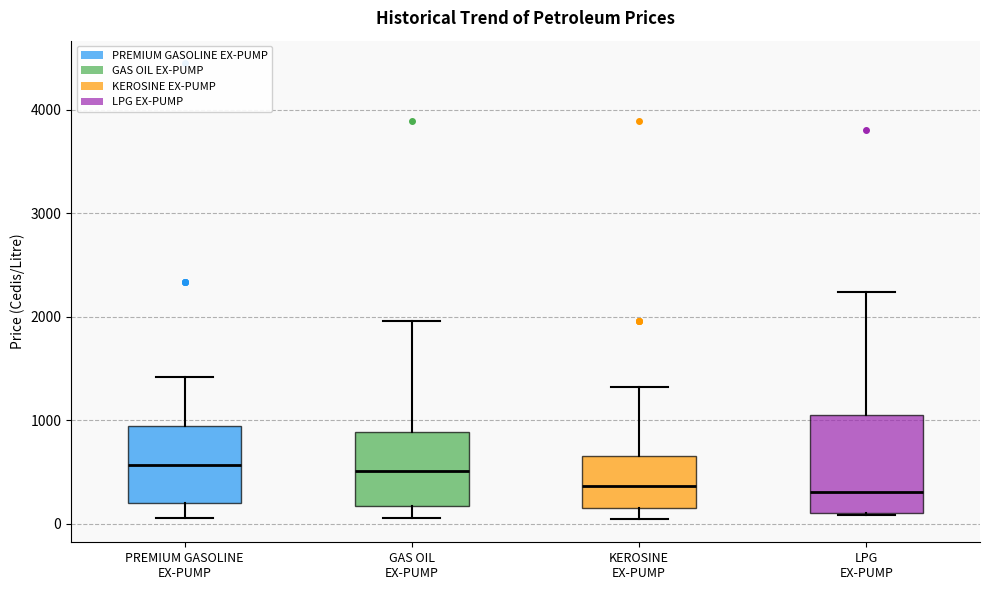

Reading left to right, read every box against the y-axis: the position of its median line, the range the box covers, and the ends of its whiskers. The values are not printed on the chart, so give them approximately, as read against the axis.

PREMIUM GASOLINE EX-PUMP: median 600, box 200 to 900, whiskers 100 to 1400
GAS OIL EX-PUMP: median 500, box 200 to 900, whiskers 100 to 2000
KEROSINE EX-PUMP: median 400, box 200 to 700, whiskers 0 to 1300
LPG EX-PUMP: median 300, box 100 to 1100, whiskers 100 to 2200